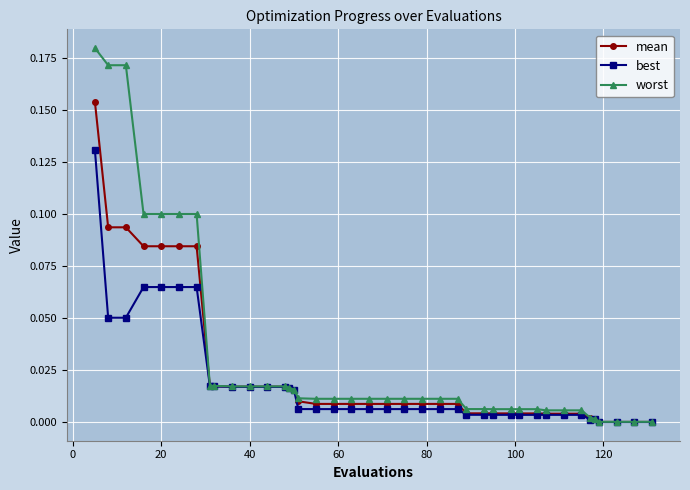

Rank the series by their maximum value, from lowest to highest.

best, mean, worst